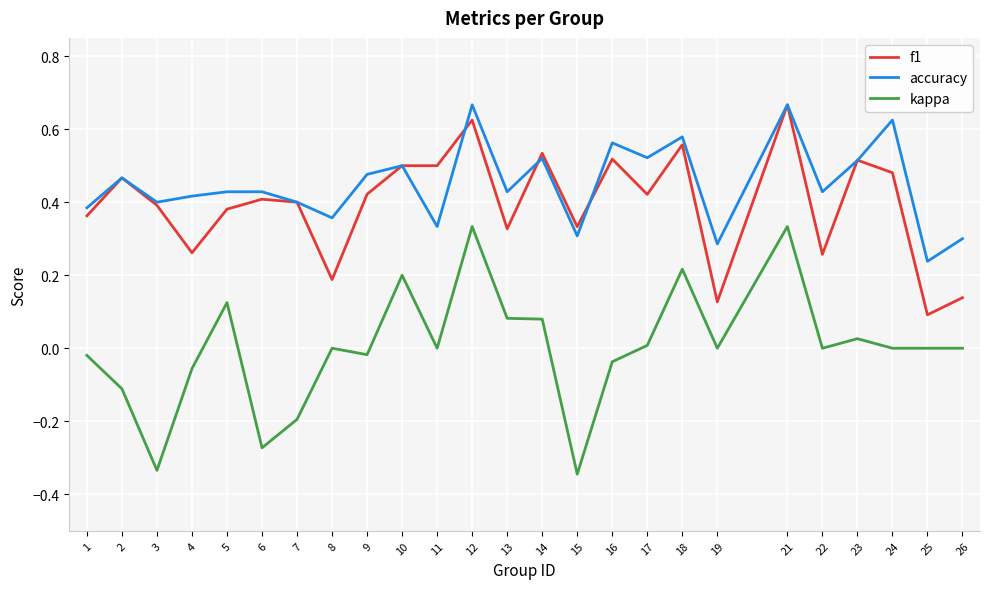

True or false: accuracy and kappa intersect in this chart.

False